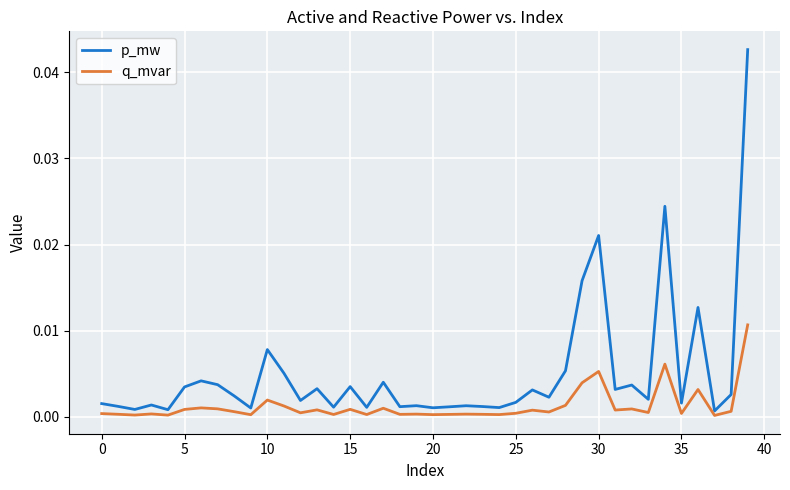

List the series in order of their peak value, highest first.

p_mw, q_mvar